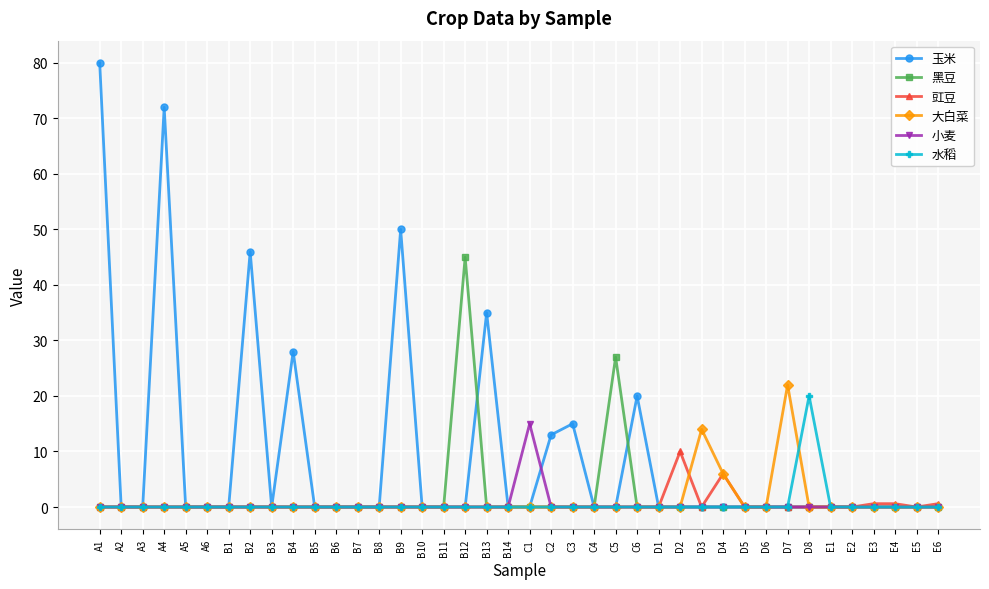

What is the maximum value for 黑豆?

45.0